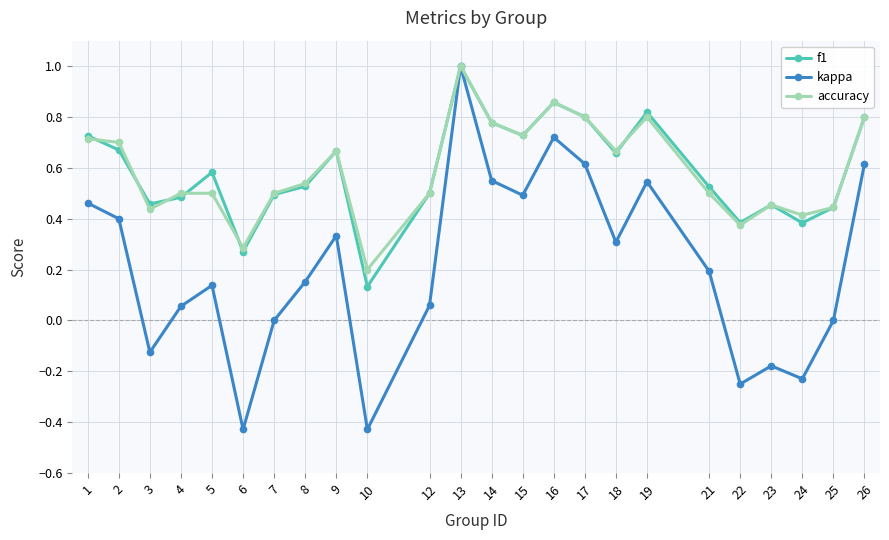

What is the maximum value for f1?

1.0